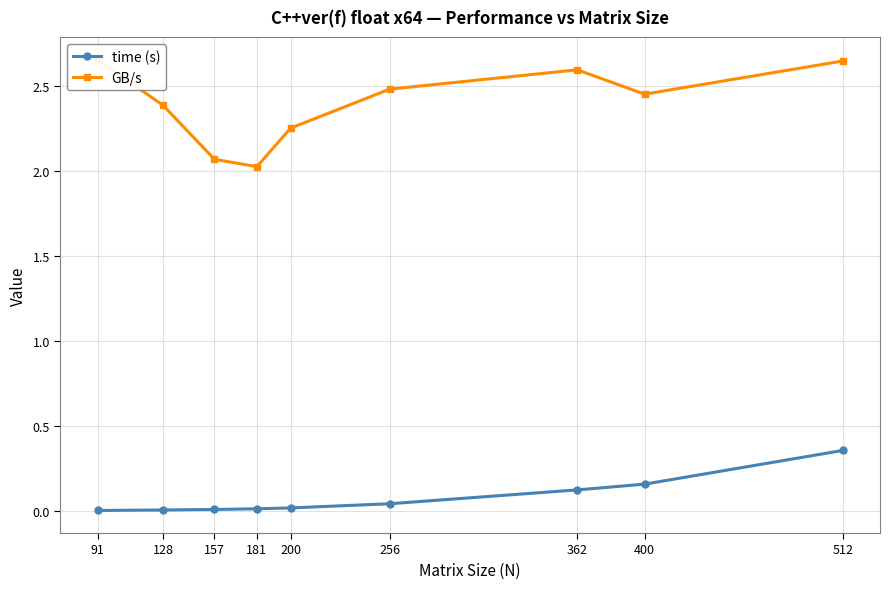

Reading left to right, transcribe all the data shown in this chart.

time (s): 0.0	0.0	0.0	0.0	0.0	0.0	0.1	0.2	0.4
GB/s: 2.7	2.4	2.1	2.0	2.2	2.5	2.6	2.5	2.6